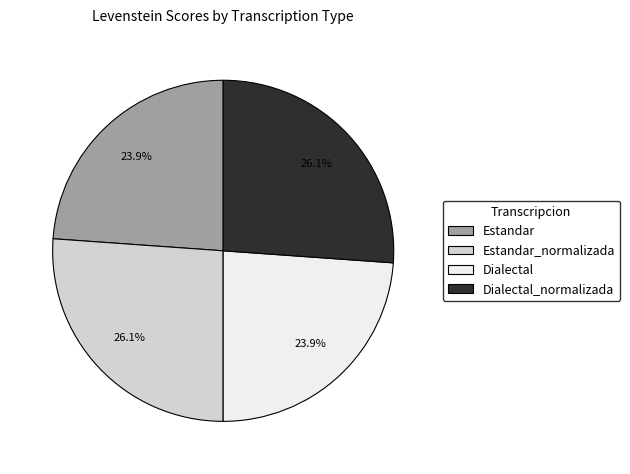

What percentage is NOT represented by Dialectal?

76.1%